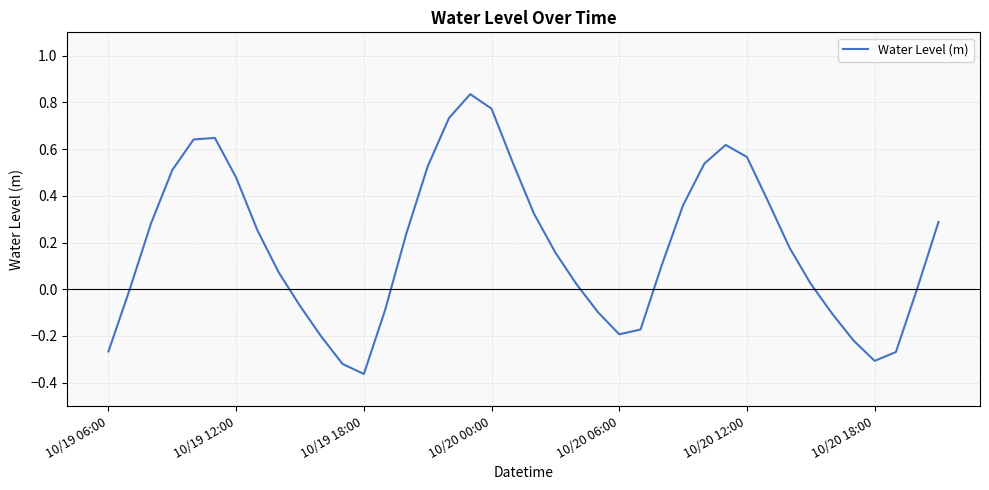

How many lines are shown in the chart?

1